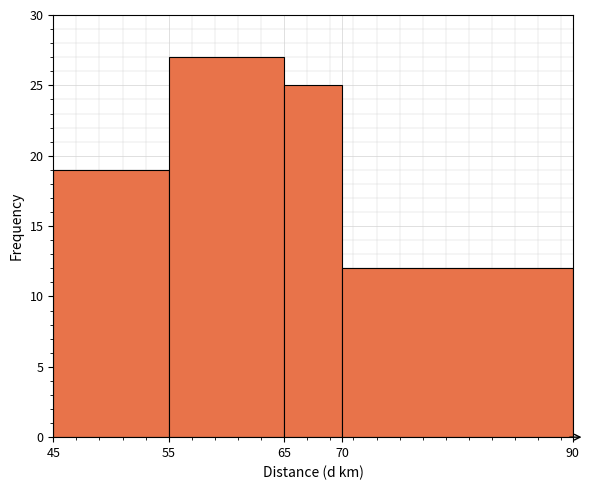

Over which range of the x-axis is the bar tallest?

55 to 65